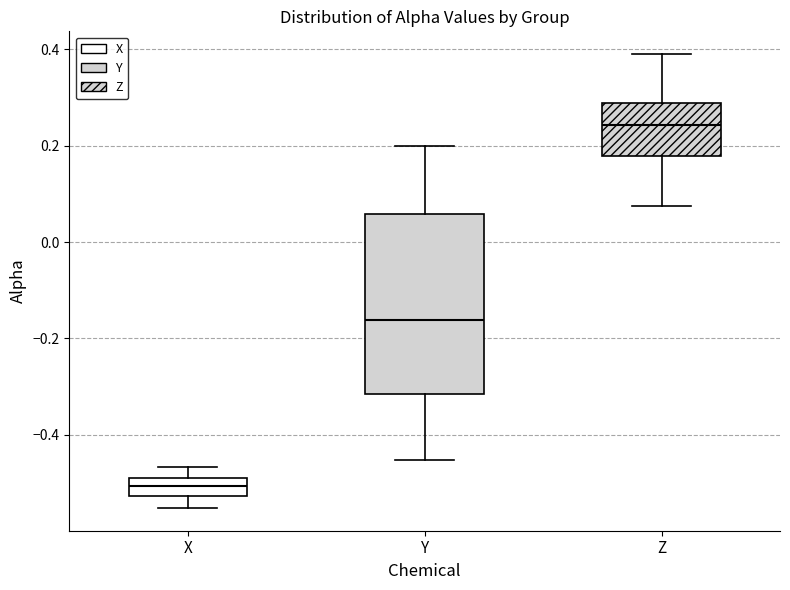

Comparing the boxes themselves (not the whiskers), which one is the tallest?

Y